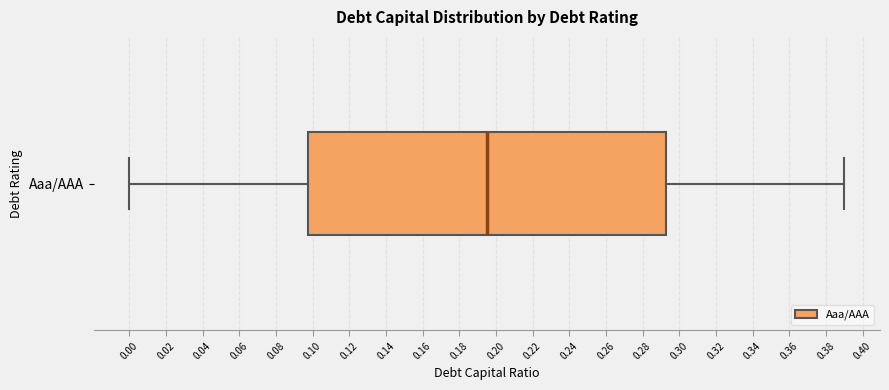

Transcribe this box plot: give where the median line is, the range the box spans, and where the two whiskers end, as read against the x-axis. The values are not printed on the chart, so give them approximately, as read against the axis.

median 0.196, box 0.098 to 0.292, whiskers 0.000 to 0.390